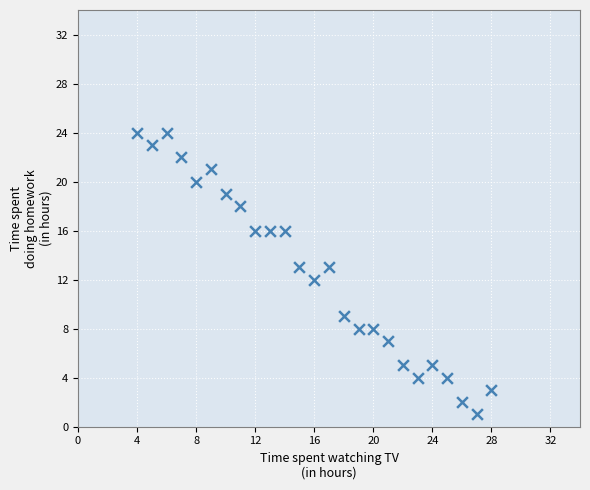

What is the range of X values (max minus min)?

24